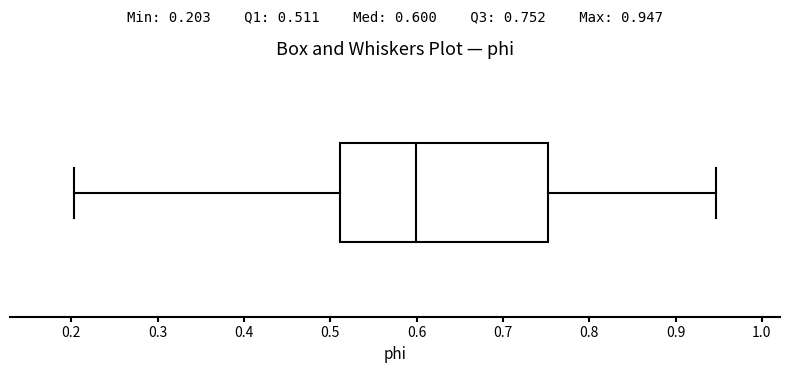

Transcribe this box plot: give where the median line is, the range the box spans, and where the two whiskers end, as read against the x-axis. The values are not printed on the chart, so give them approximately, as read against the axis.

median 0.60, box 0.51 to 0.75, whiskers 0.20 to 0.95